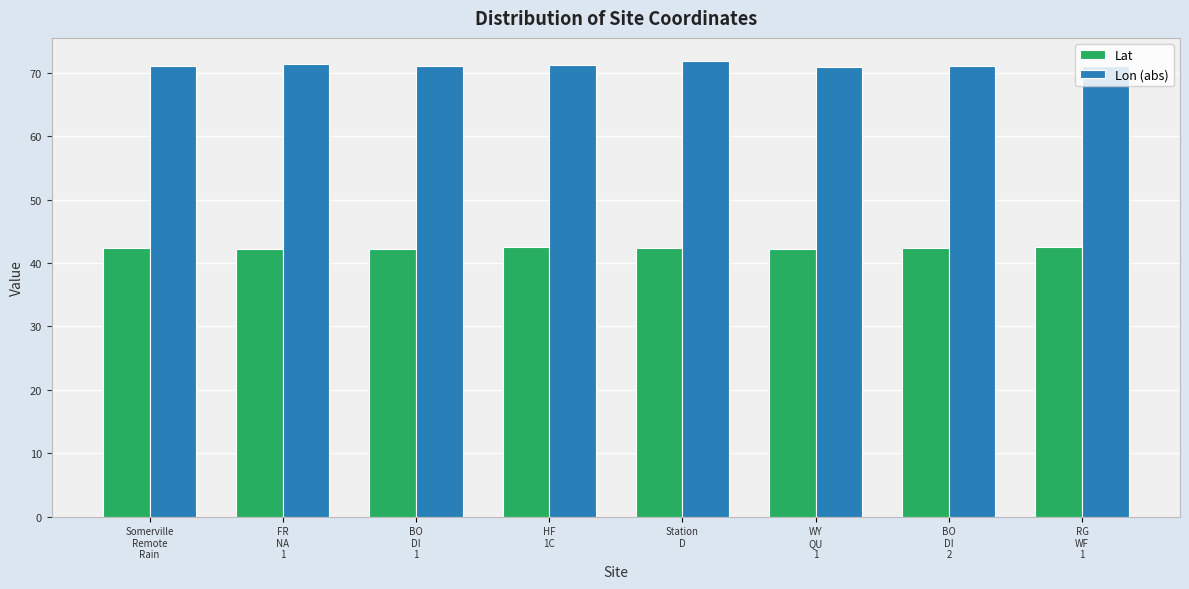

Which series has the largest total across all categories?

Lon (abs)